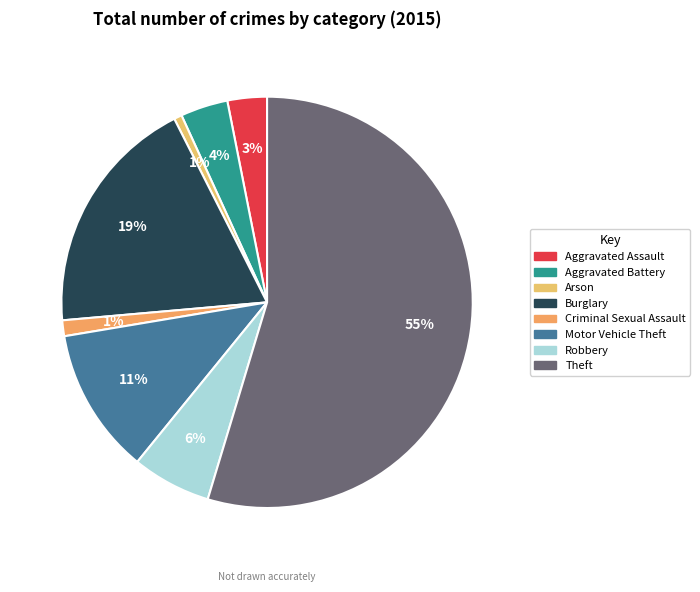

Does Robbery represent more than half of the total?

No